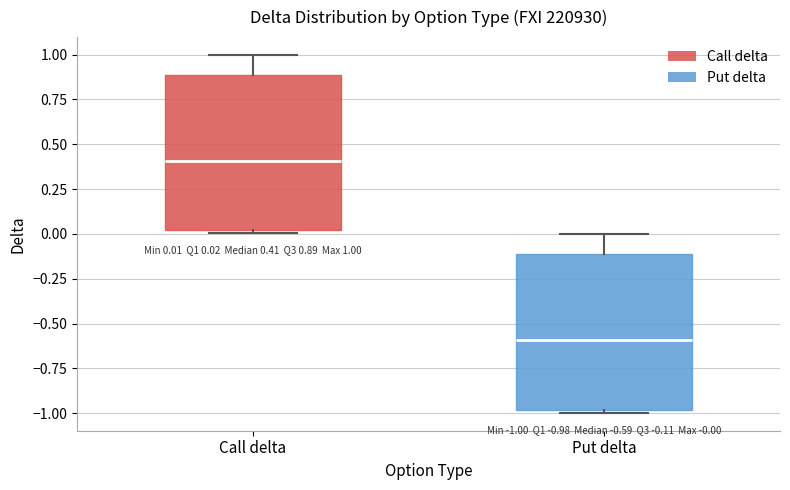

Which box has the highest median line?

Call delta